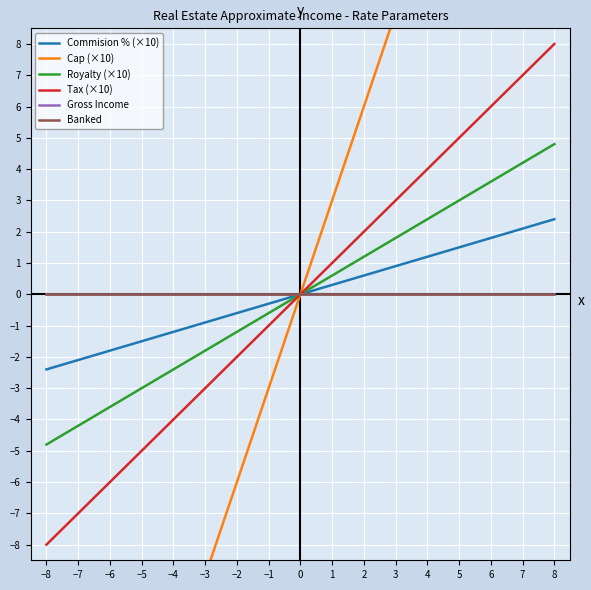

True or false: Tax (×10) has more than 2 interior local peaks.

False